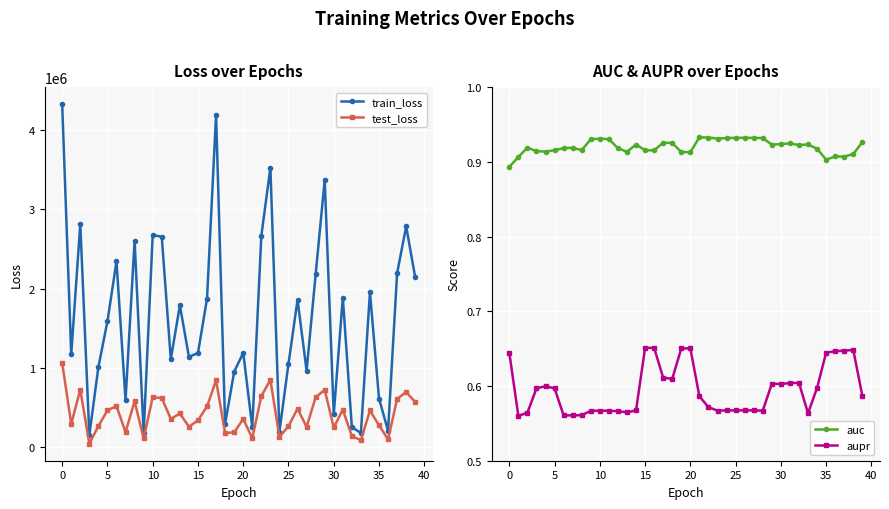

What is the difference between the second highest and minimum values in the aupr series?

0.1